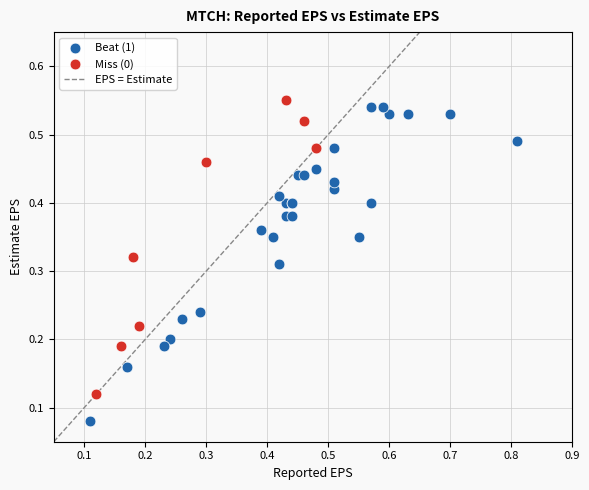

Which series reaches the maximum Y coordinate?

Miss (0)